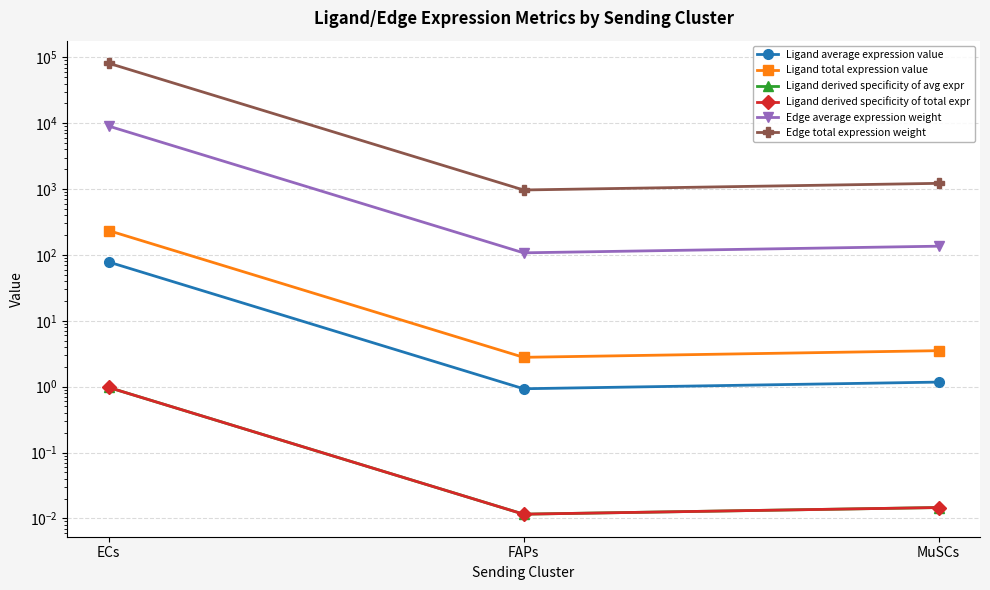

How many lines are shown in the chart?

6